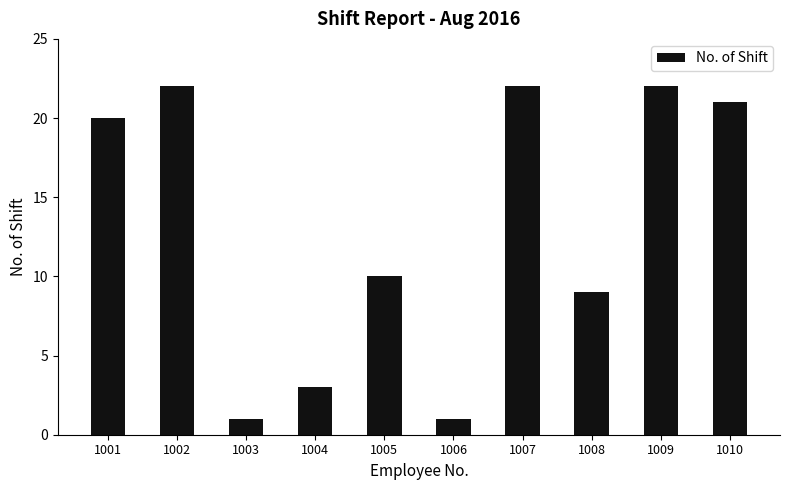

At which label is the value closest to 11?

1005